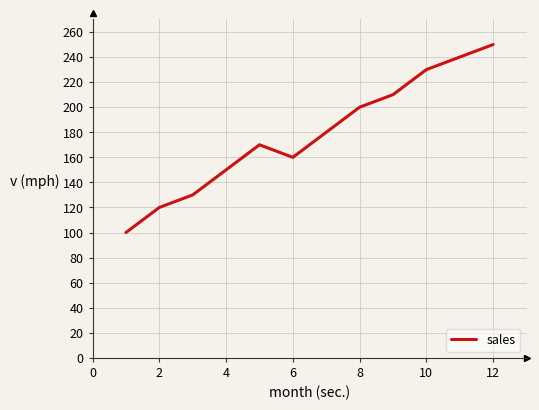

What is the minimum value shown in the chart?

100